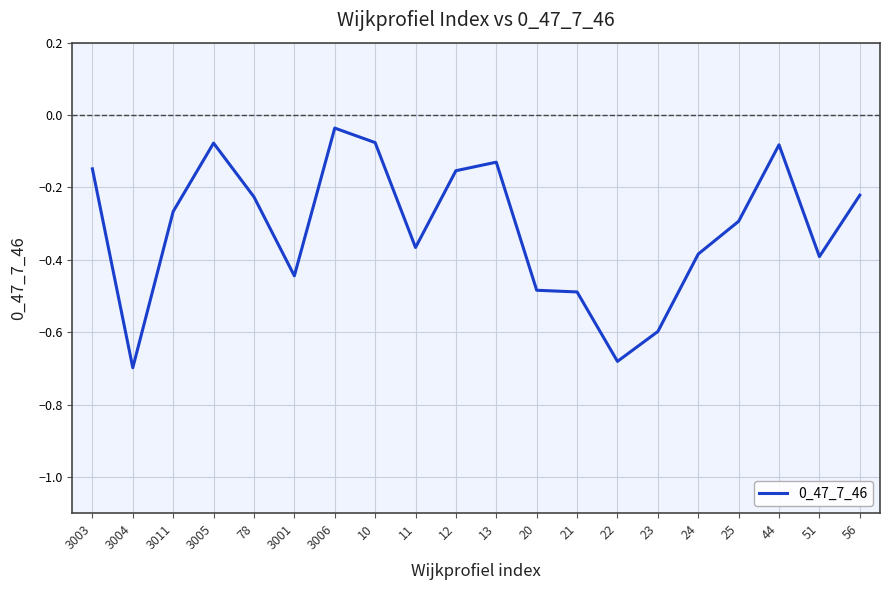

Between 3005 and 3001, which is larger?

3005